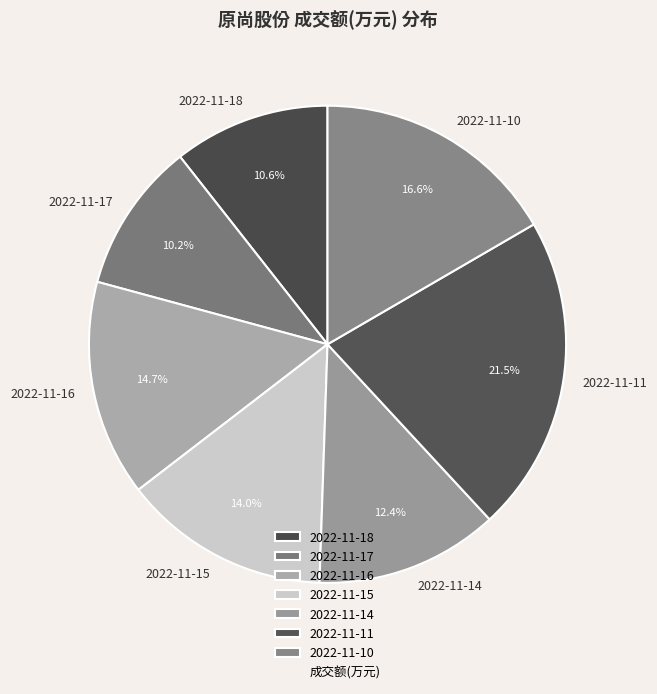

Which has a higher value, 2022-11-14 or 2022-11-16?

2022-11-16